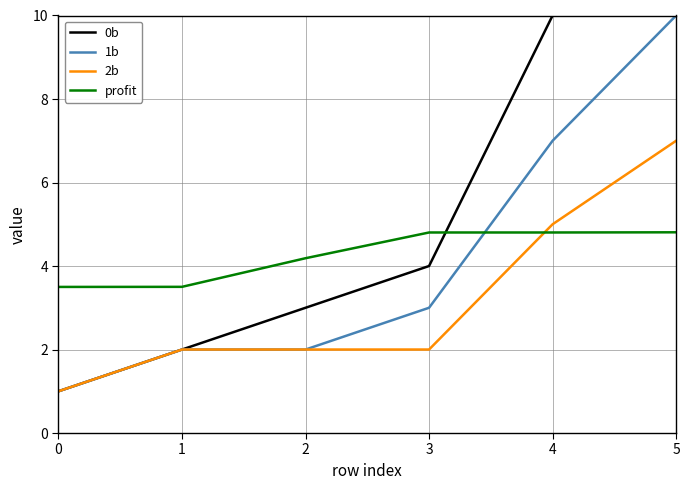

Which series has the widest spread of values?

0b